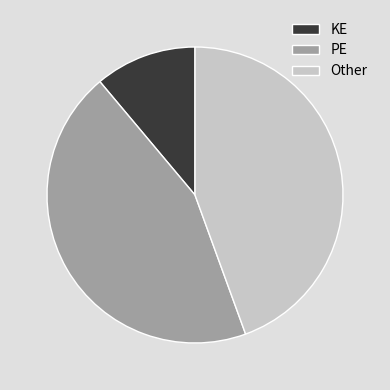

Is there a majority slice in this chart?

No